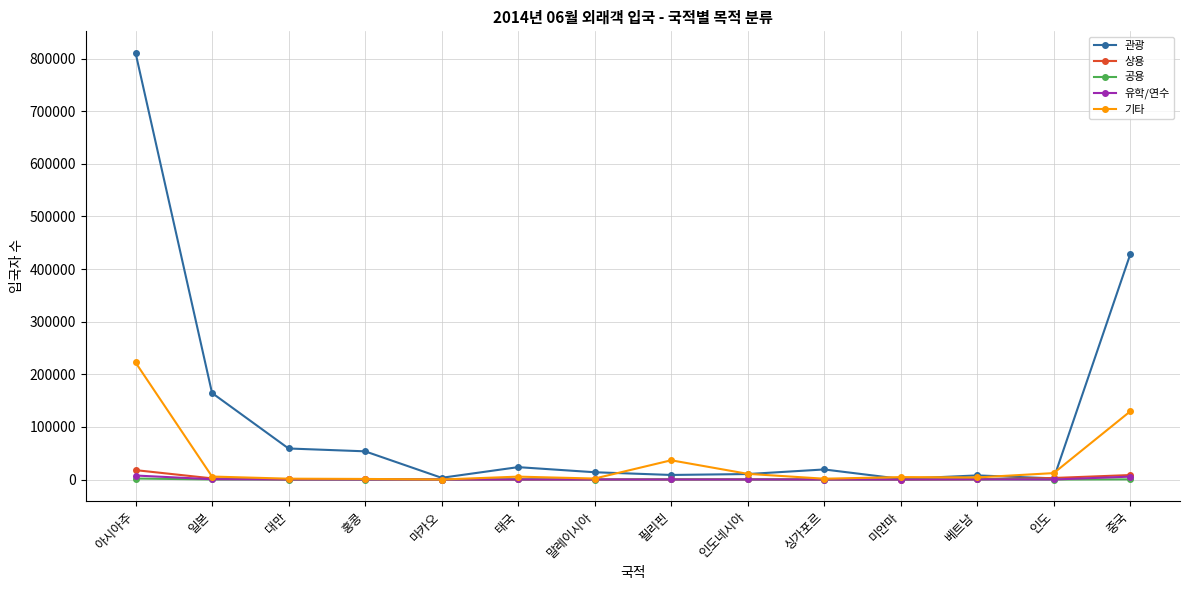

What is the maximum value shown in the chart?

811114